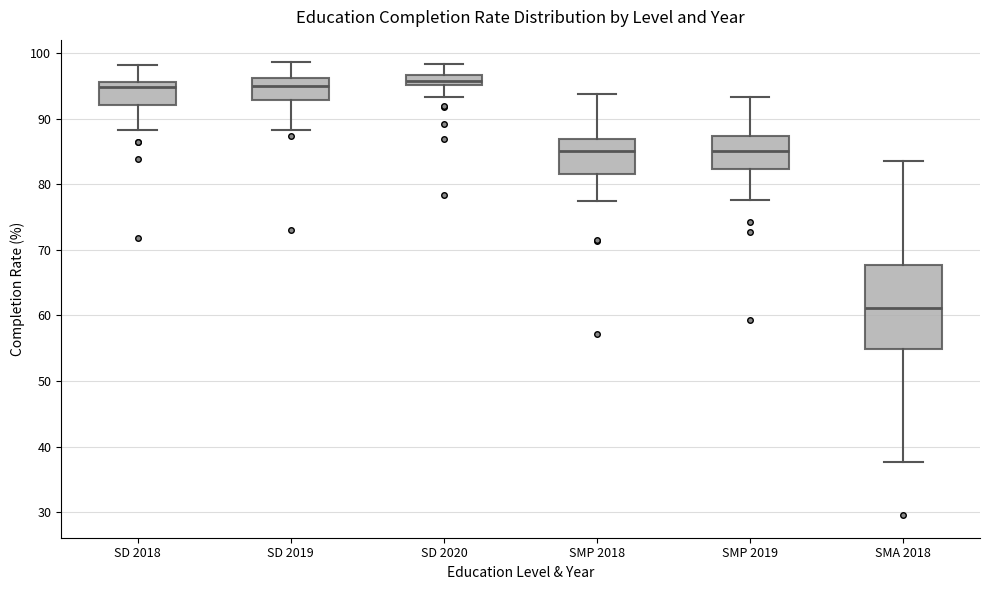

Which box is the tallest, from its lower edge to its upper edge?

SMA 2018